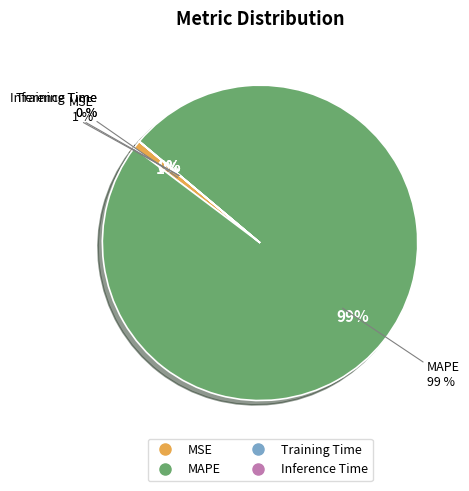

Rank the categories by value from lowest to highest.

Inference Time, Training Time, MSE, MAPE